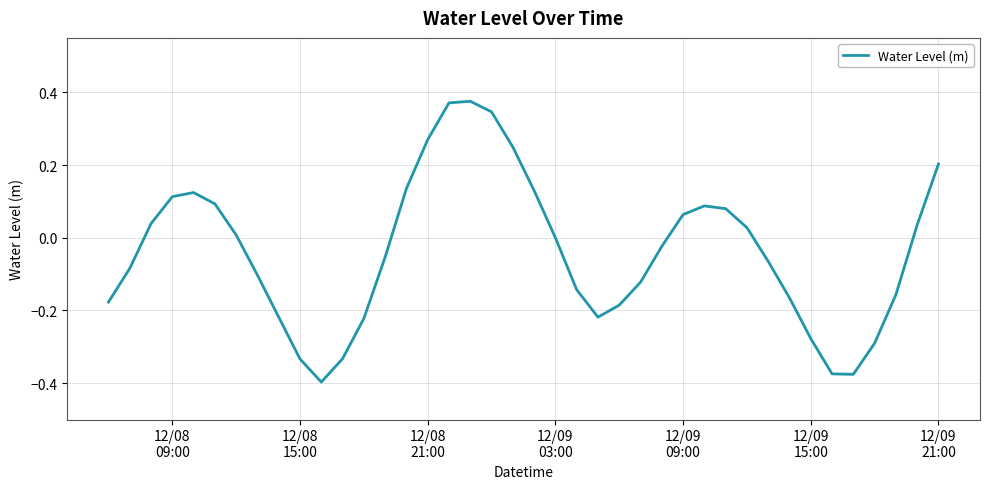

How many interior local valleys (lower than both neighbors) does the data have?

3